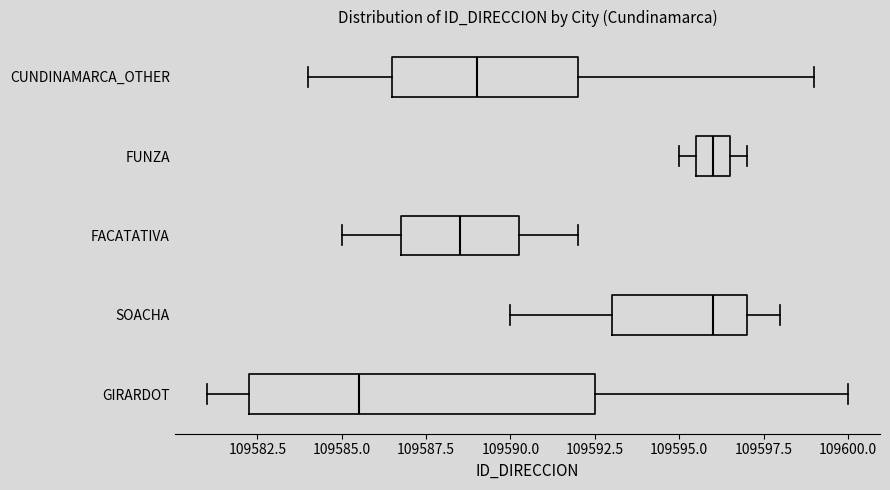

Which box's median line is the furthest to the left?

GIRARDOT